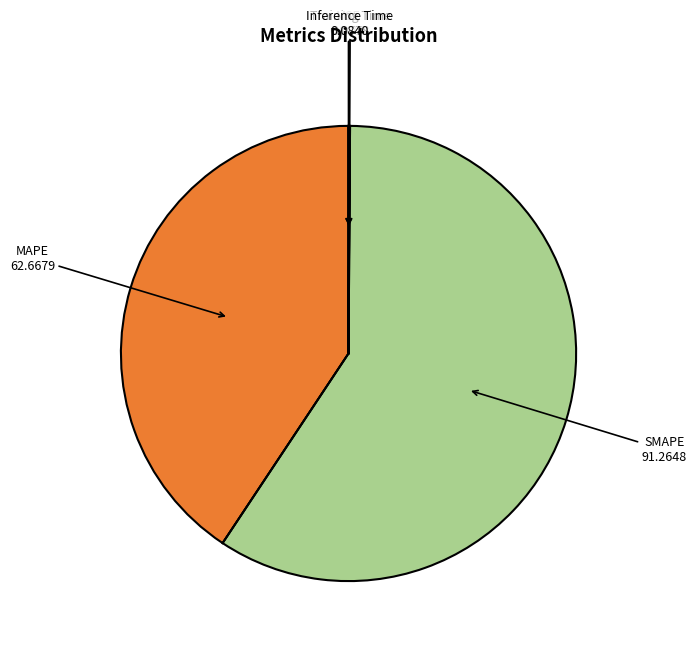

Is there a majority slice in this chart?

Yes